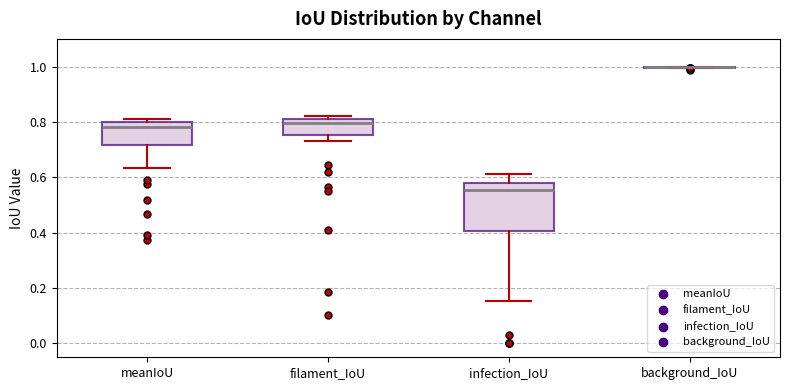

Comparing the boxes themselves (not the whiskers), which one is the tallest?

infection_IoU